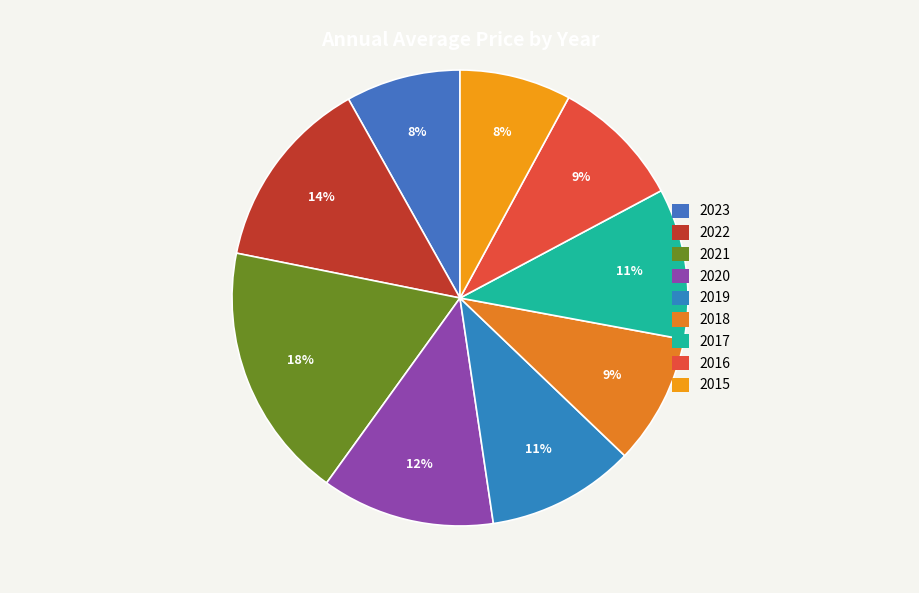

Do 2015 and 2016 together represent more than half of the pie?

No